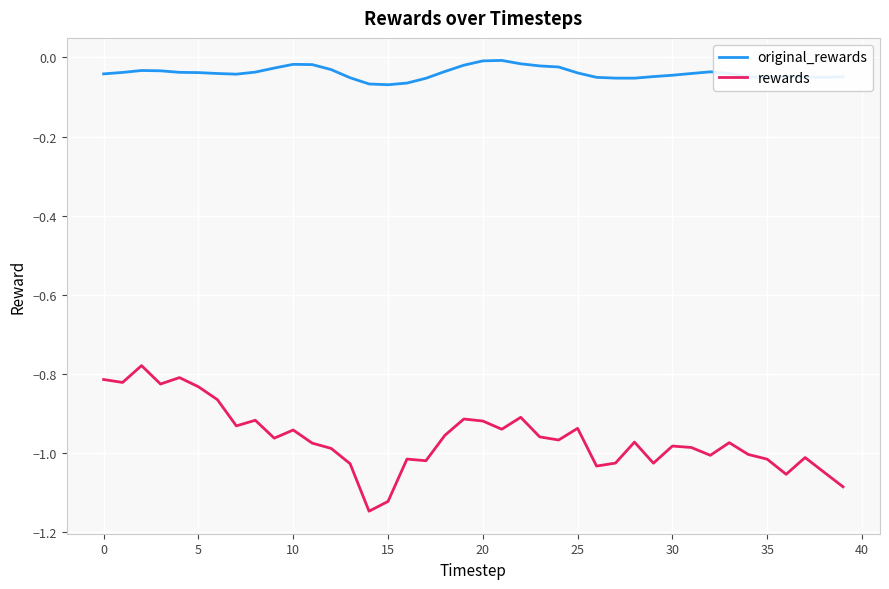

Which series has the largest range (max minus min)?

rewards